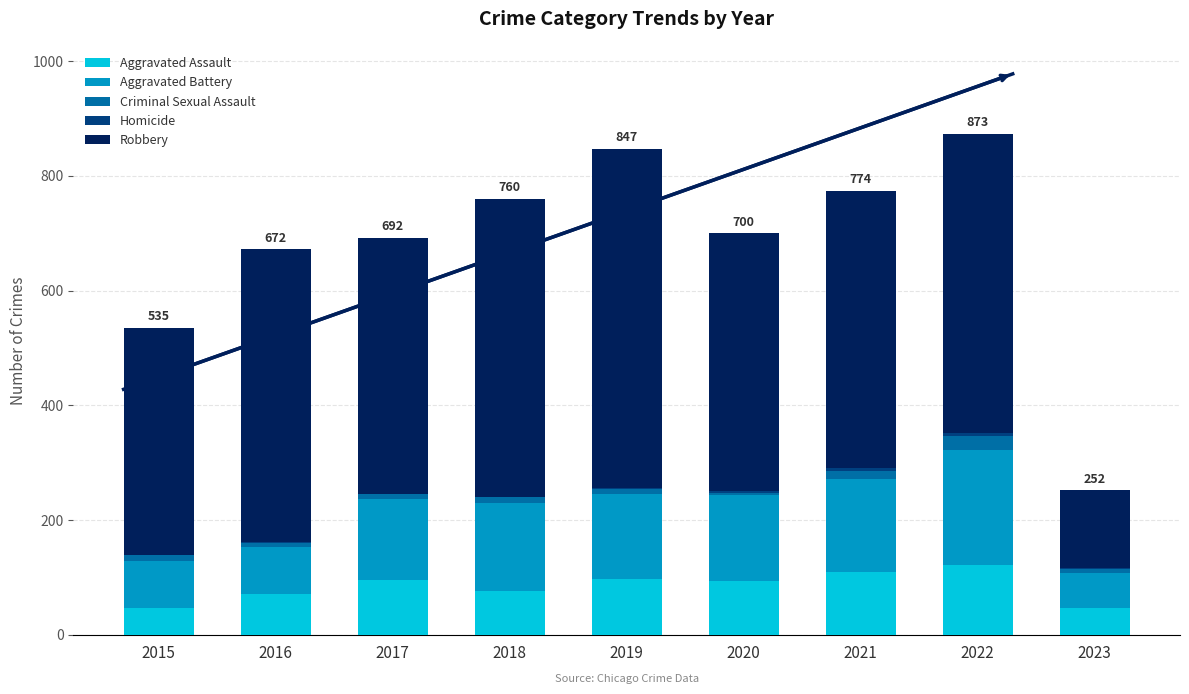

What is the sum of all Aggravated Assault values?

758